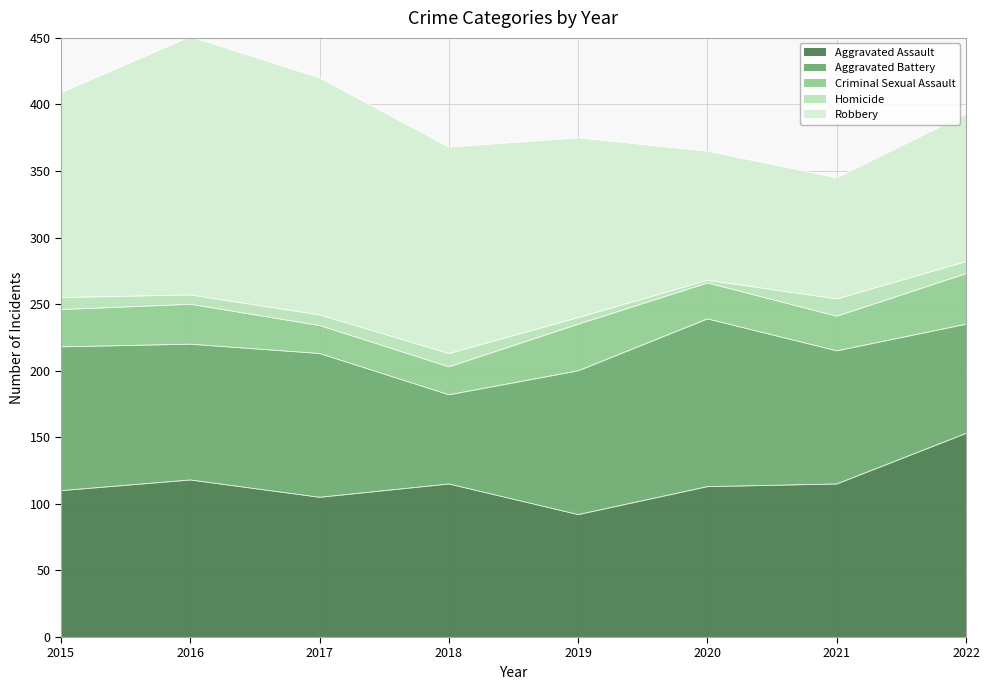

What is the total value across all series at 2019?

375